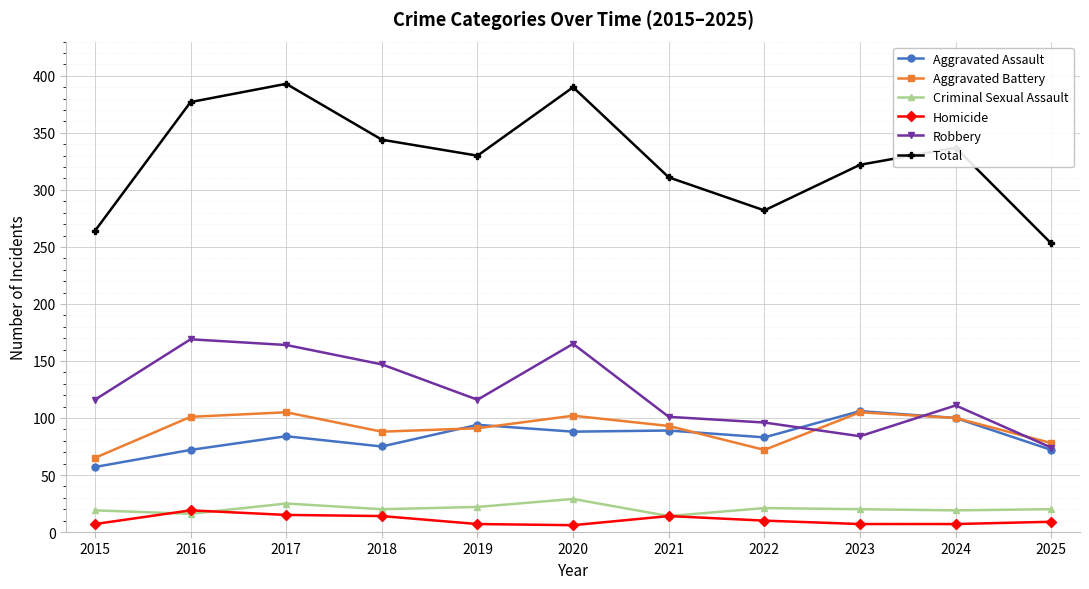

Which series has the largest range (max minus min)?

Total